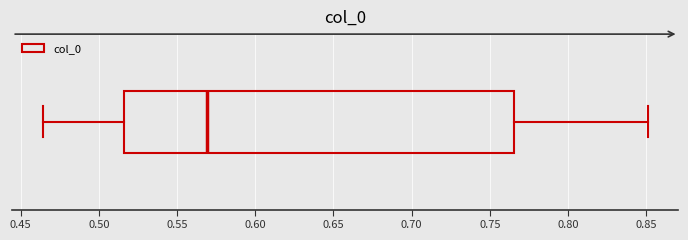

Transcribe this box plot: give where the median line is, the range the box spans, and where the two whiskers end, as read against the x-axis. The values are not printed on the chart, so give them approximately, as read against the axis.

median 0.570, box 0.515 to 0.765, whiskers 0.465 to 0.850